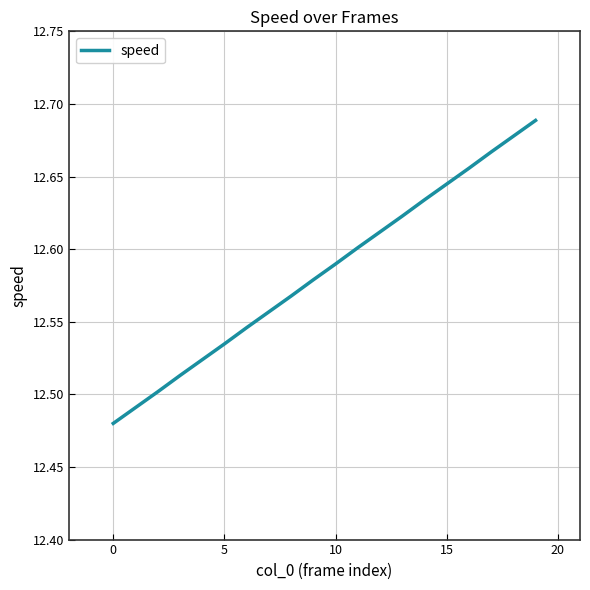

Reading left to right, transcribe all the data shown in this chart.

12.5	12.5	12.5	12.5	12.5	12.5	12.5	12.6	12.6	12.6	12.6	12.6	12.6	12.6	12.6	12.6	12.7	12.7	12.7	12.7